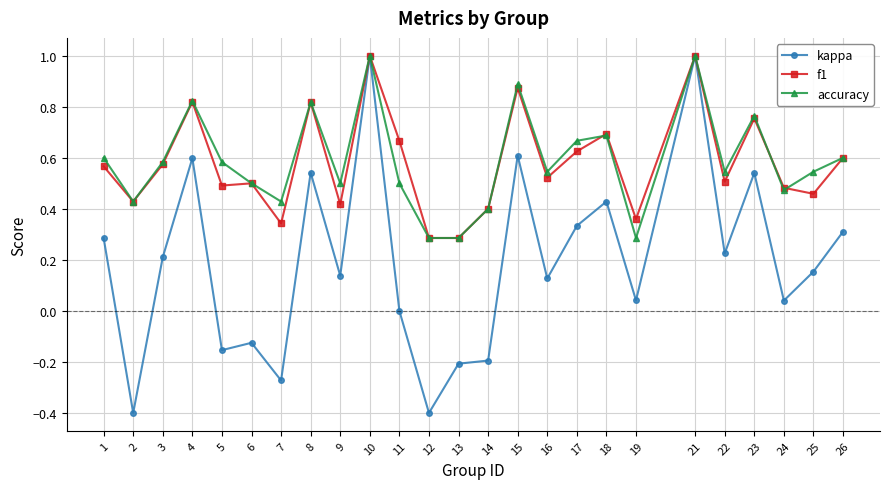

What is the lowest value of the kappa series?

-0.4